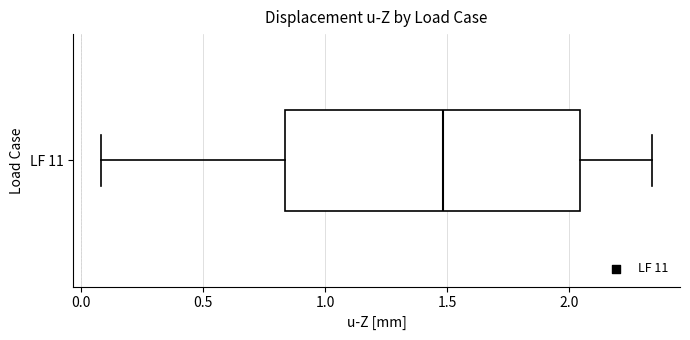

Read this box plot against the x-axis: the position of the median line, the range covered by the box, and the ends of both whiskers. The values are not printed on the chart, so give them approximately, as read against the axis.

median 1.50, box 0.85 to 2.05, whiskers 0.10 to 2.35